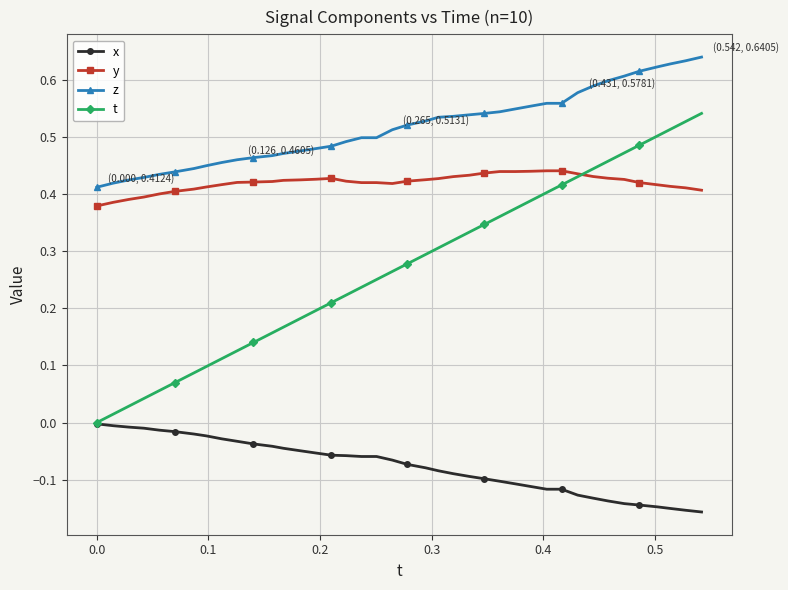

Which series has the largest range (max minus min)?

t